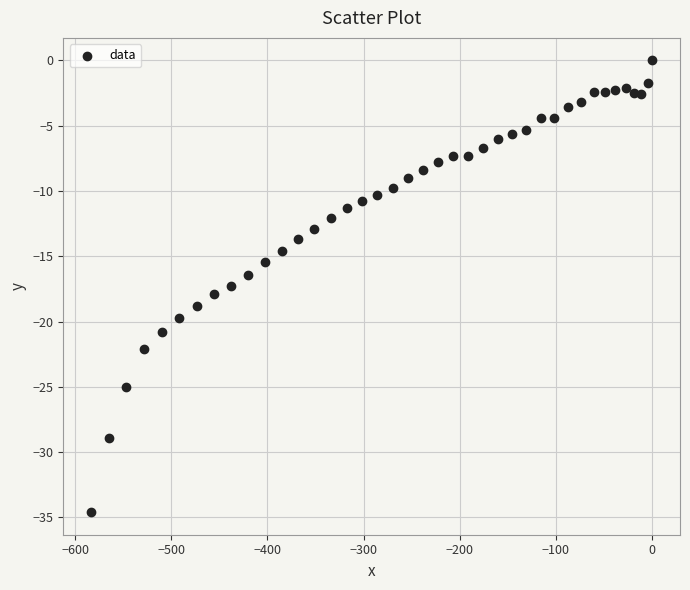

What is the range of X values (max minus min)?

583.3